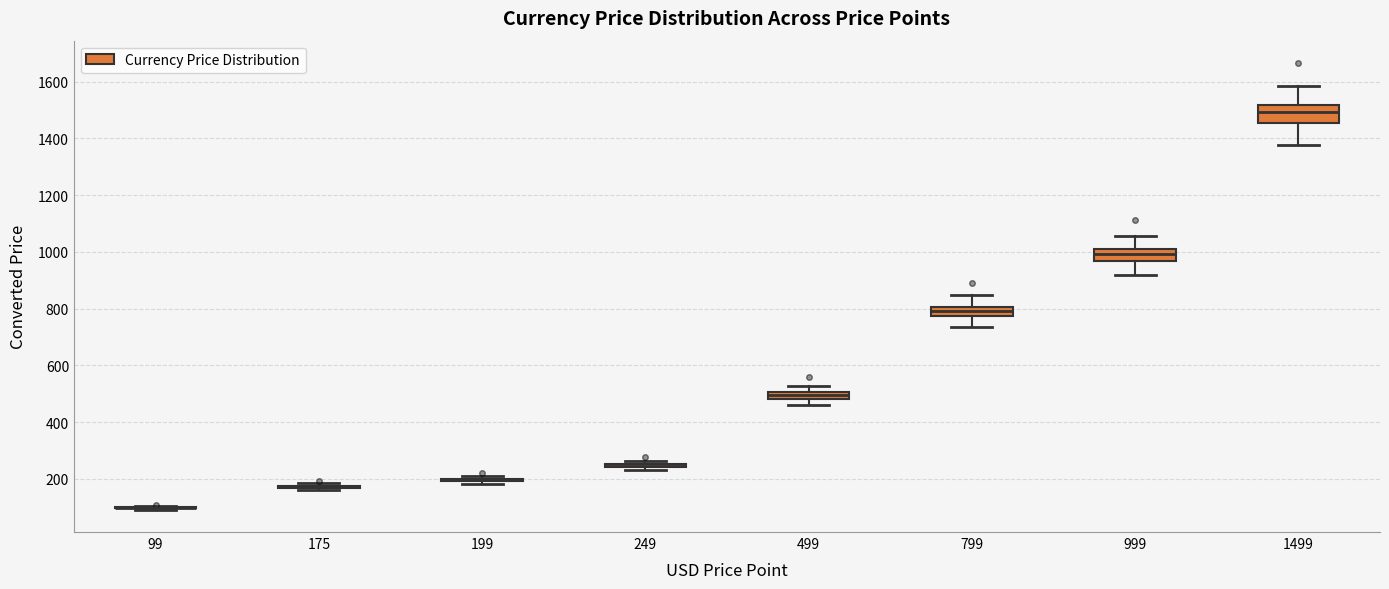

Which box is the tallest, from its lower edge to its upper edge?

1499